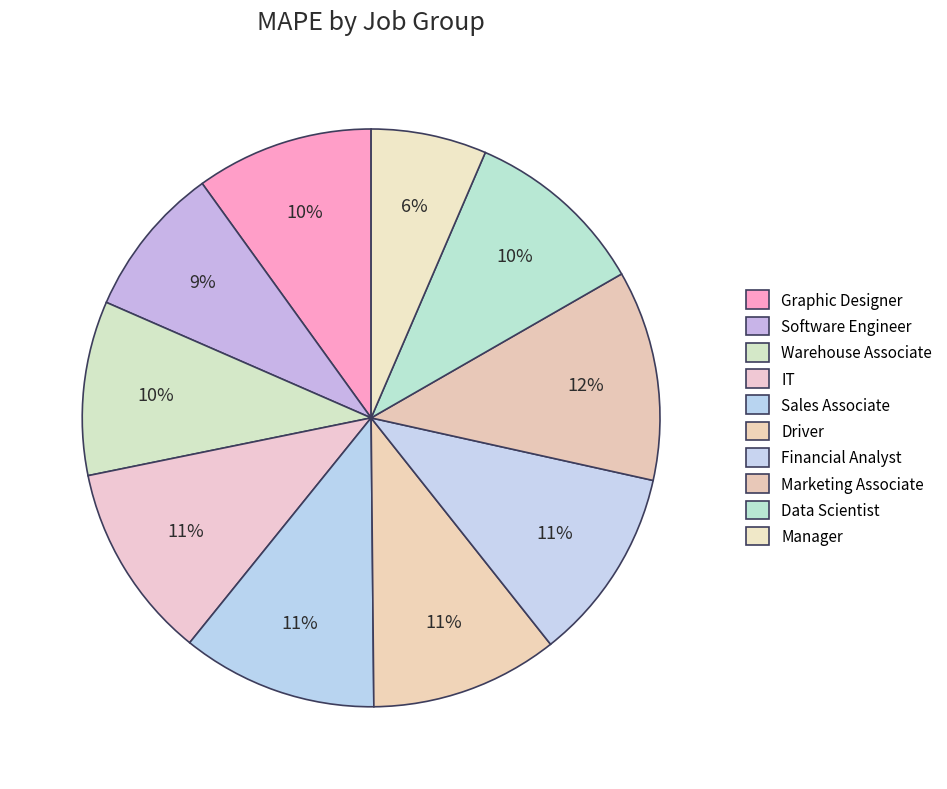

True or false: Financial Analyst accounts for 16% of the total.

False